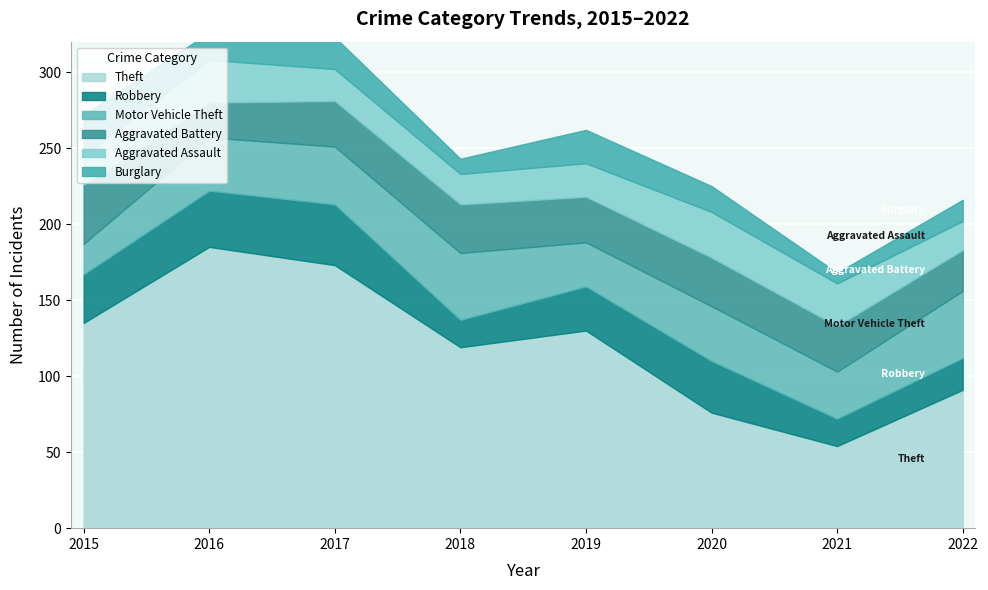

True or false: Theft and Robbery intersect in this chart.

False